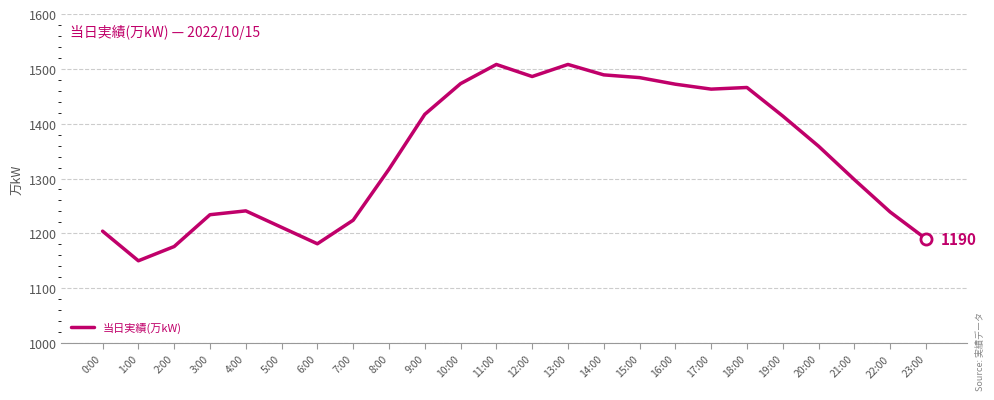

What position from the left is 11:00?

12